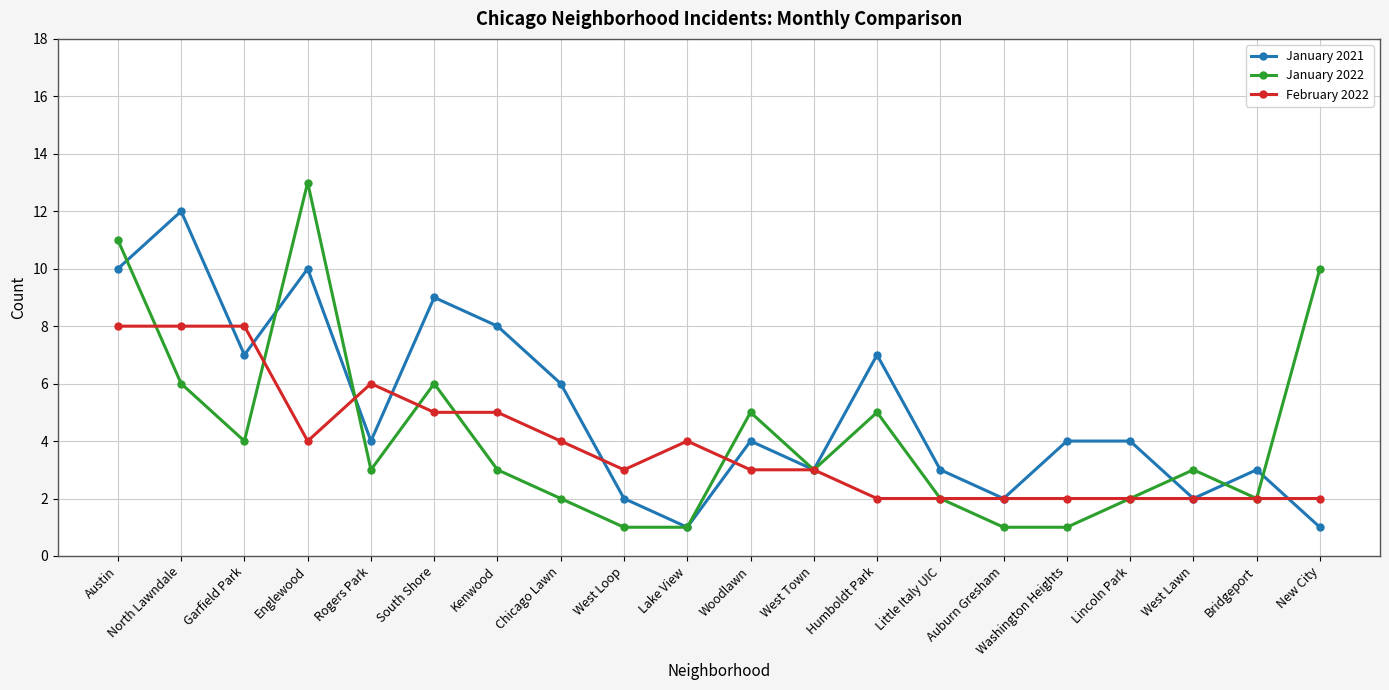

What are all the series names shown in the legend?

January 2021, January 2022, February 2022